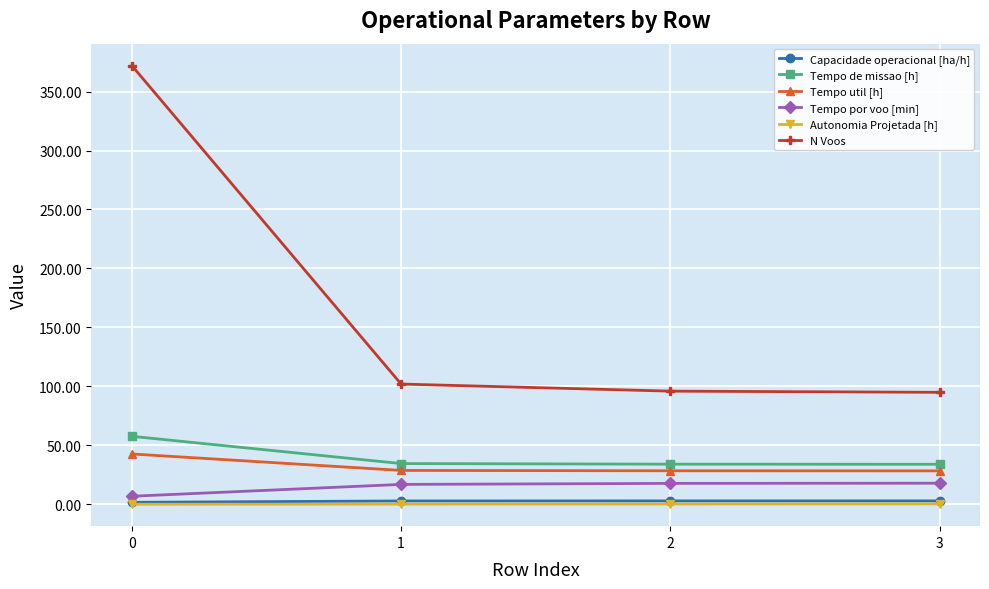

Which series has the largest total across all categories?

N Voos